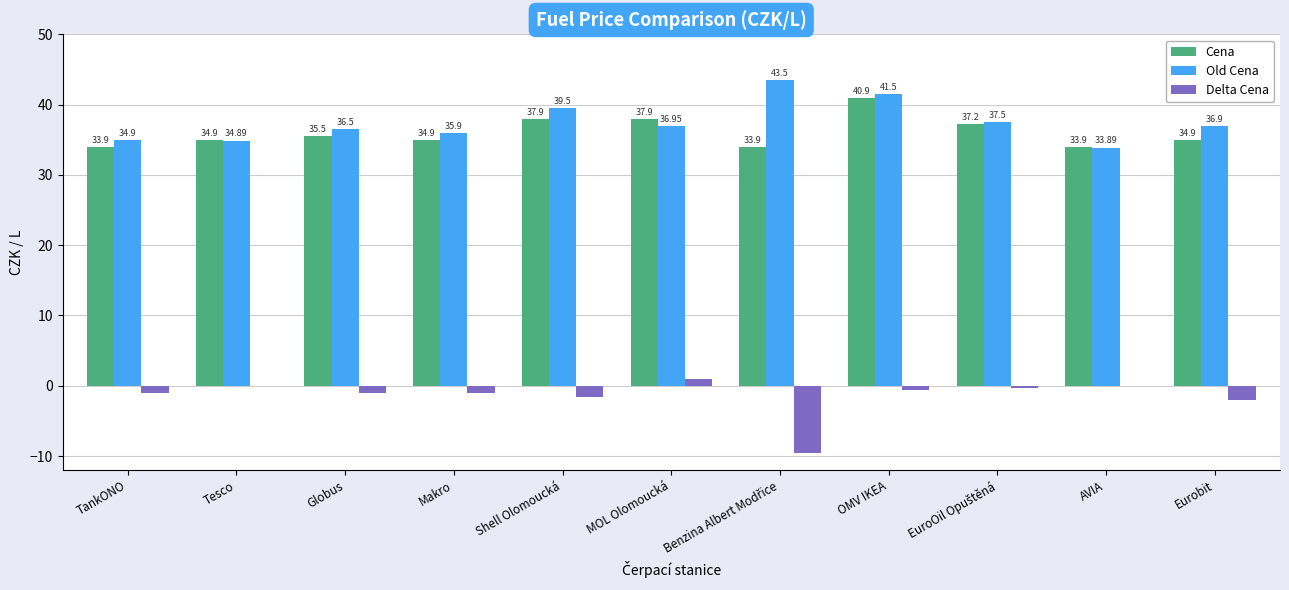

At which label does Cena first exceed 34?

Tesco